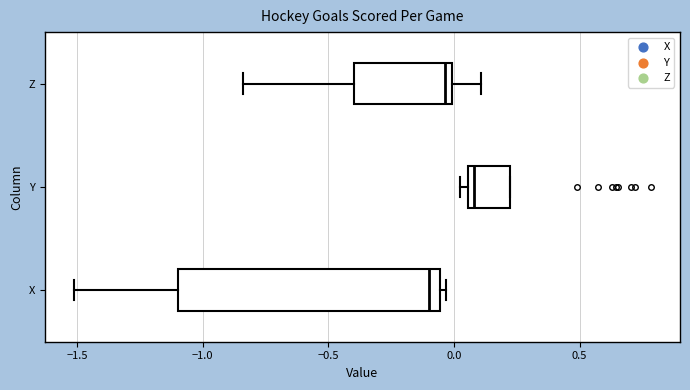

Where is the right edge of the box for Y on the x-axis? The values are not printed on the chart, so give them approximately, as read against the axis.

0.20